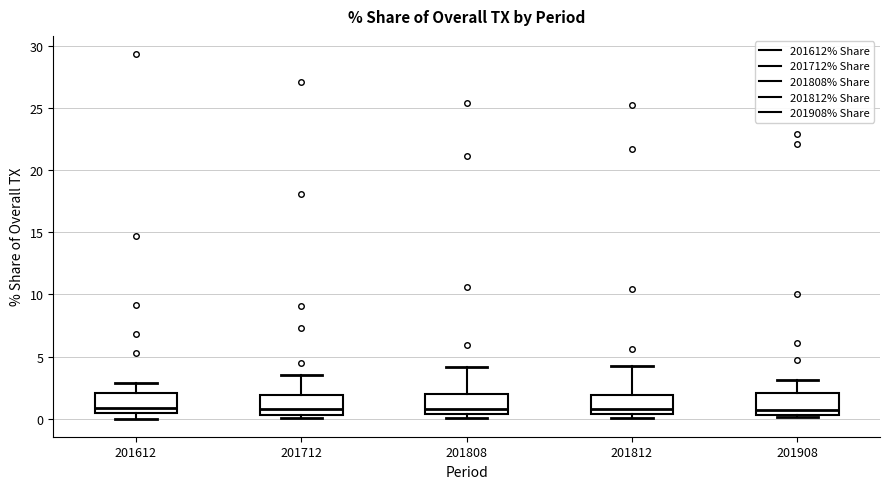

Reading left to right, read every box against the y-axis: the position of its median line, the range the box covers, and the ends of its whiskers. The values are not printed on the chart, so give them approximately, as read against the axis.

201612: median 1.0, box 0.5 to 2.0, whiskers 0.0 to 3.0
201712: median 1.0, box 0.5 to 2.0, whiskers 0.0 to 3.5
201808: median 1.0, box 0.5 to 2.0, whiskers 0.0 to 4.0
201812: median 0.5 (just above the box's lower edge), box 0.5 to 2.0, whiskers 0.0 to 4.0
201908: median 0.5 (just above the box's lower edge), box 0.5 to 2.0, whiskers 0.0 to 3.0